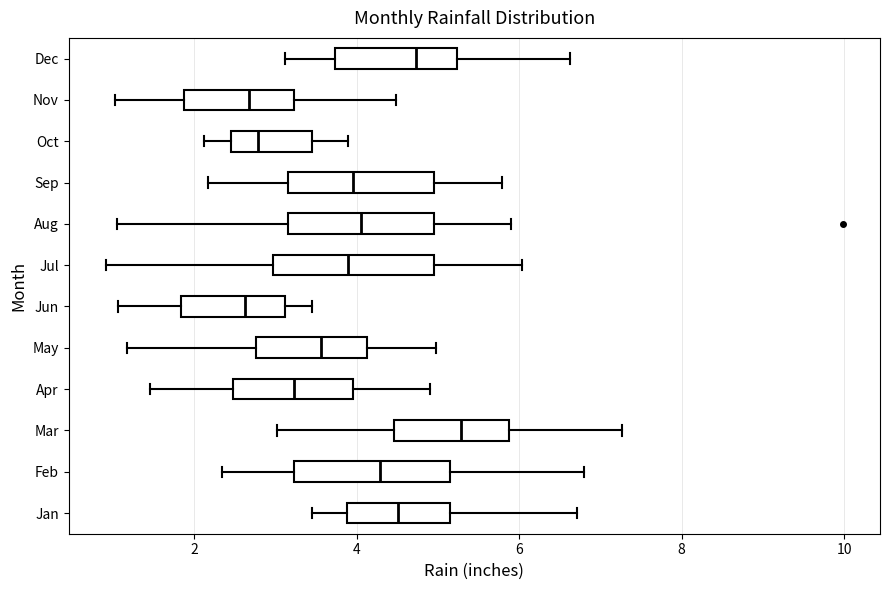

Where does the right whisker of the box for Feb end on the x-axis? The values are not printed on the chart, so give them approximately, as read against the axis.

6.8